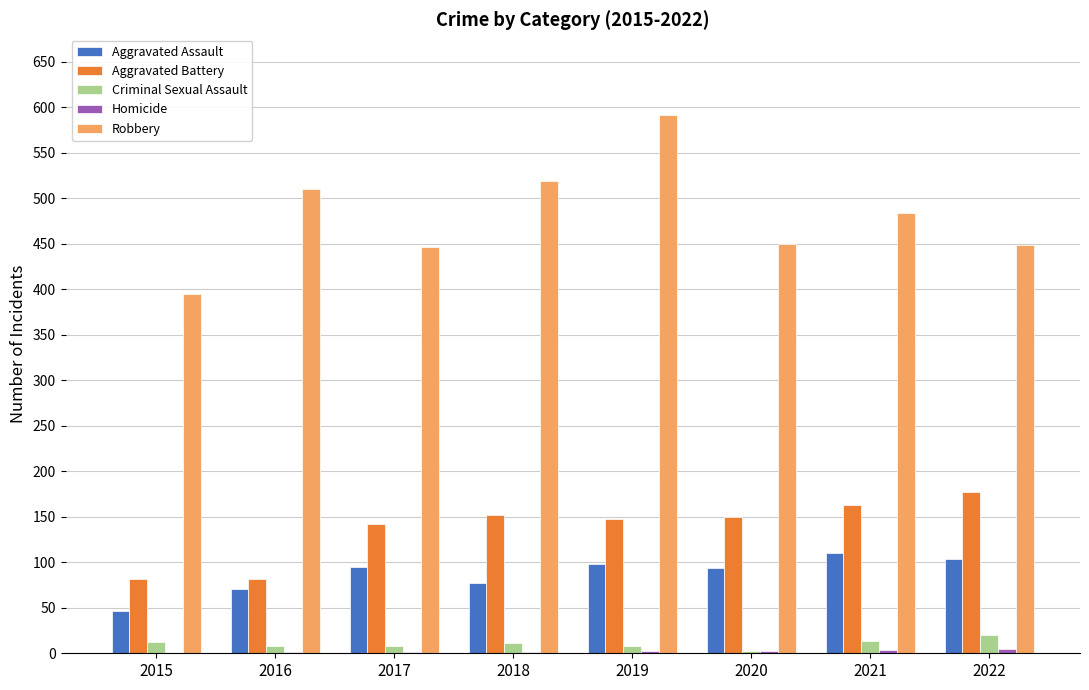

At which category is the sum across all series the highest?

2019